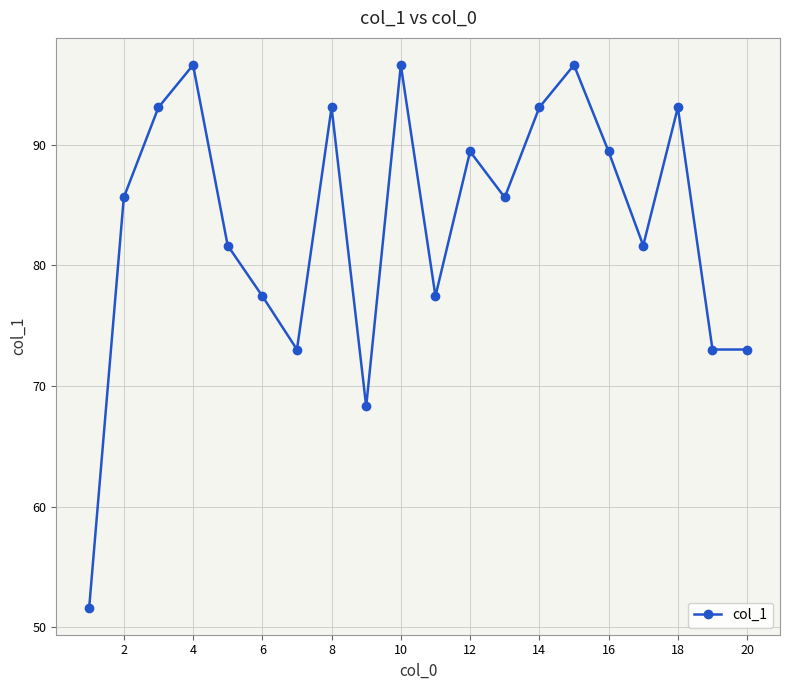

Reading left to right, what are all the values shown in this chart?

51.6	85.6	93.1	96.6	81.6	77.5	73.0	93.1	68.3	96.6	77.5	89.4	85.6	93.1	96.6	89.4	81.6	93.1	73.0	73.0